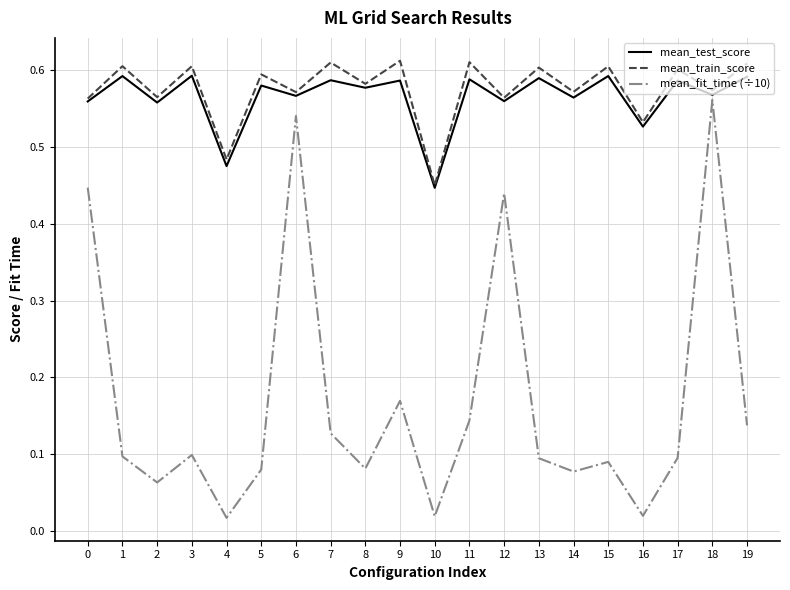

Does the chart have visible grid lines?

Yes